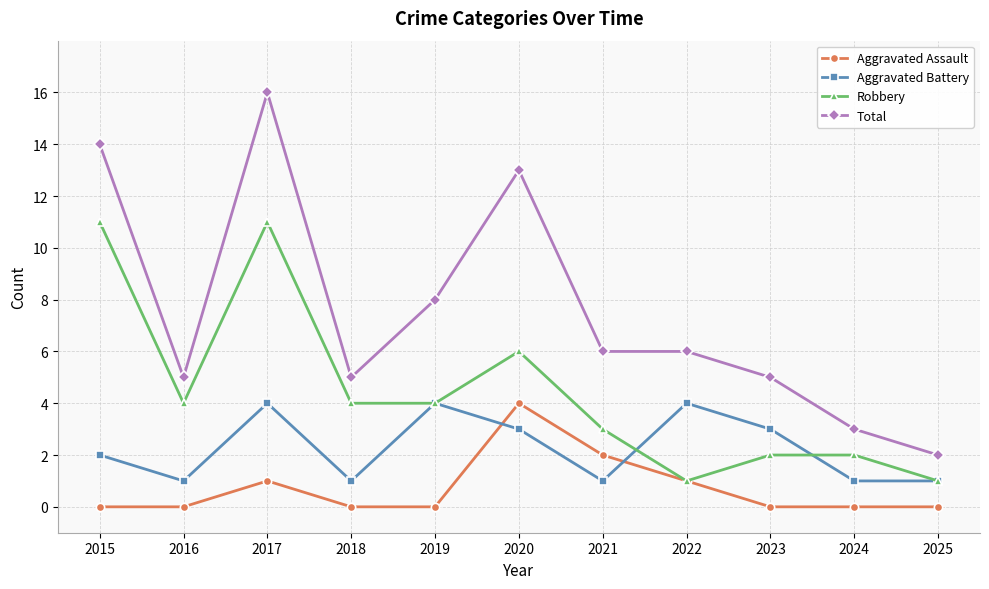

Count the number of data series in this chart.

4